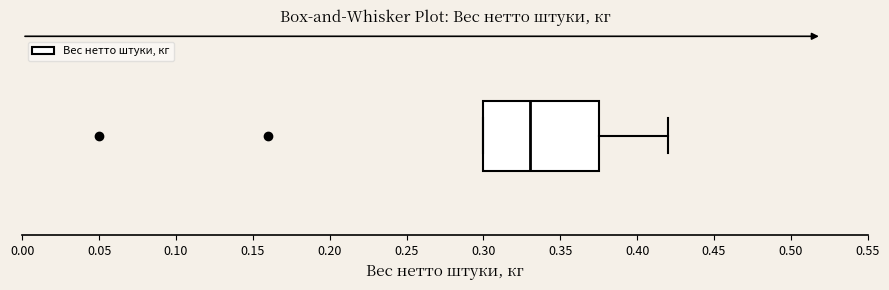

Where is the left edge of the box on the x-axis? The values are not printed on the chart, so give them approximately, as read against the axis.

0.300